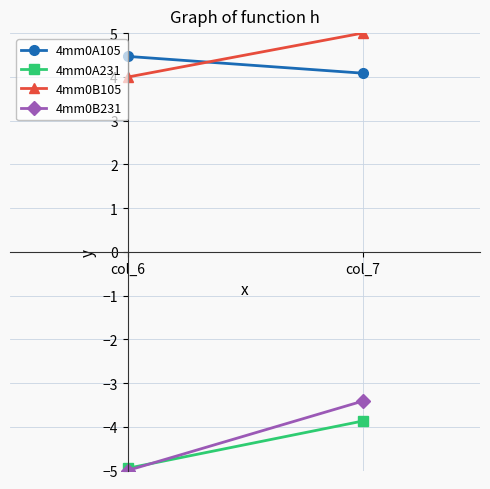

True or false: 4mm0A105 has a value of 4.1 at col_7.

True